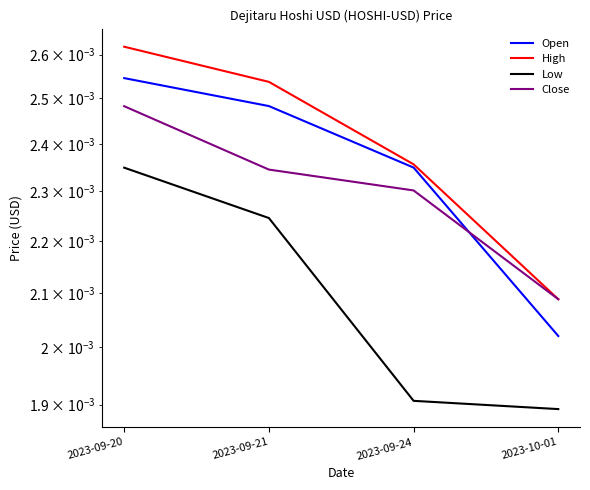

True or false: Close and Low cross at least once.

False